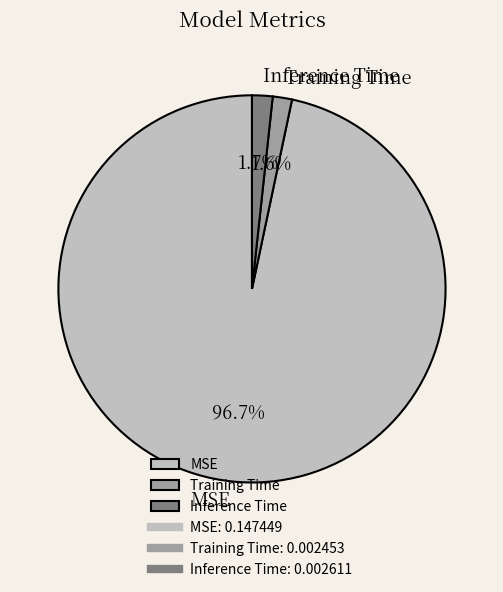

What is the largest slice in the pie chart?

MSE